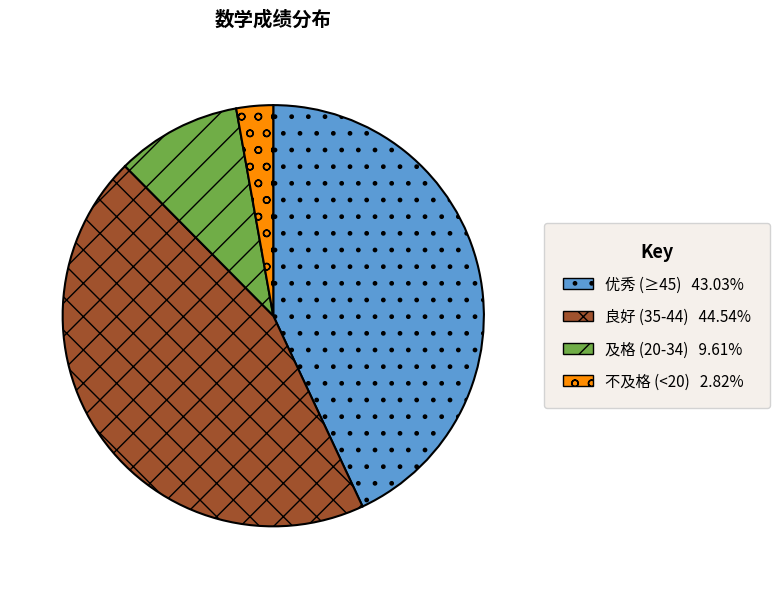

Is there any slice that represents more than half of the pie?

No